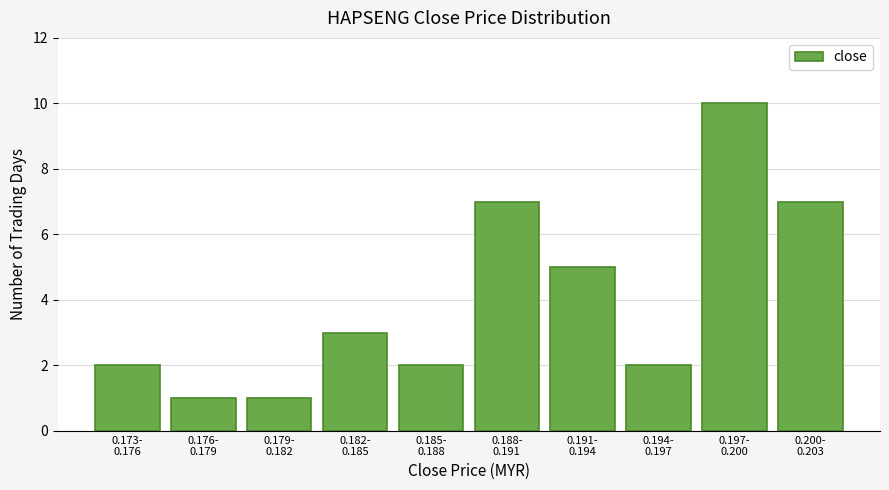

Reading left to right, what are all the values shown in this chart?

2	1	1	3	2	7	5	2	10	7